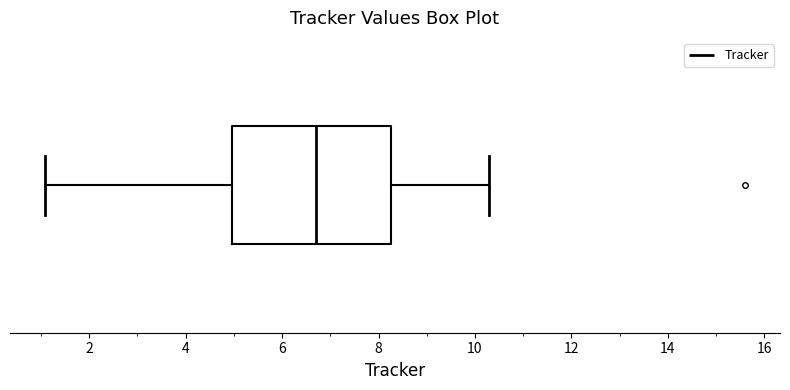

Transcribe this box plot: give where the median line is, the range the box spans, and where the two whiskers end, as read against the x-axis. The values are not printed on the chart, so give them approximately, as read against the axis.

median 6.8, box 5.0 to 8.2, whiskers 1.0 to 10.4